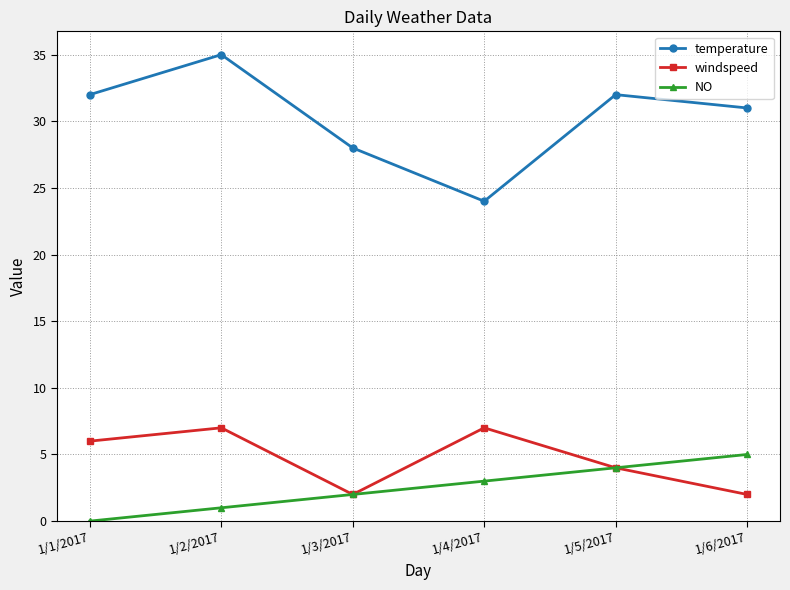

What value does the windspeed series have at 1/5/2017?

4